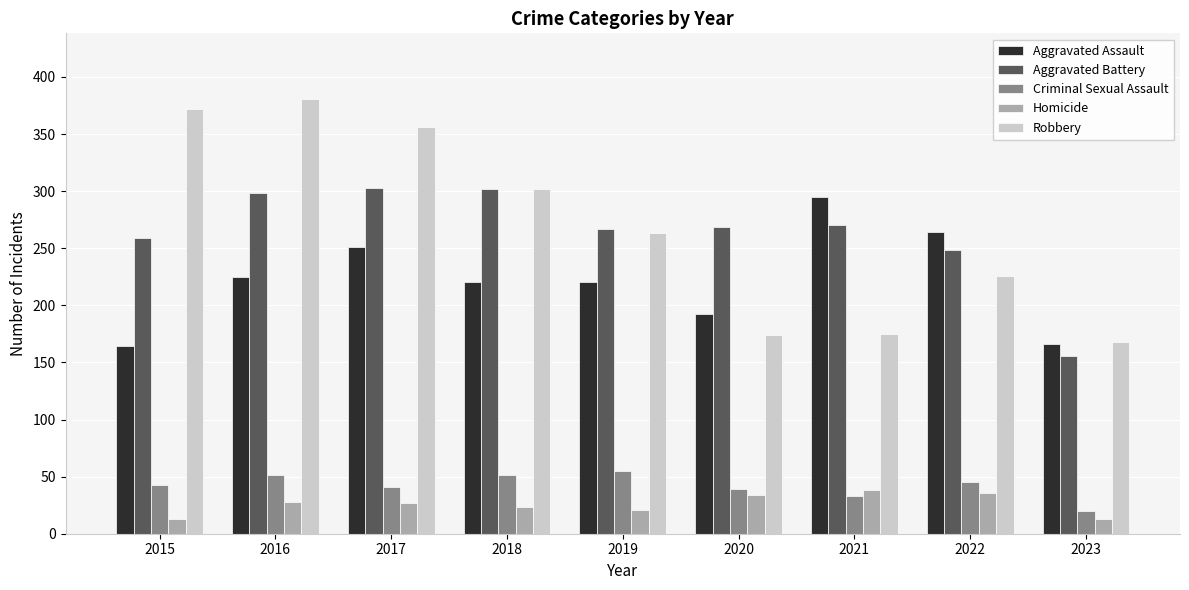

At 2015, list the series in order from largest to smallest.

Robbery, Aggravated Battery, Aggravated Assault, Criminal Sexual Assault, Homicide